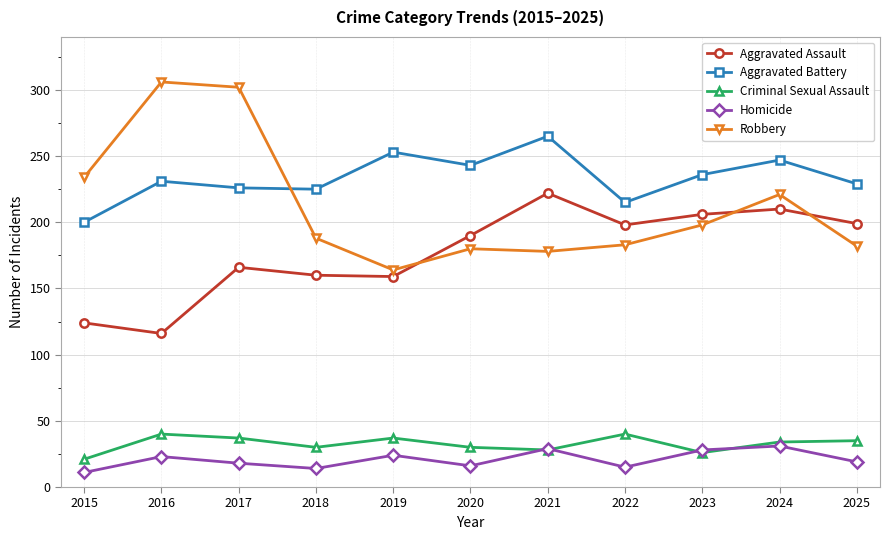

Is it true that Criminal Sexual Assault equals 30 at 2020?

True